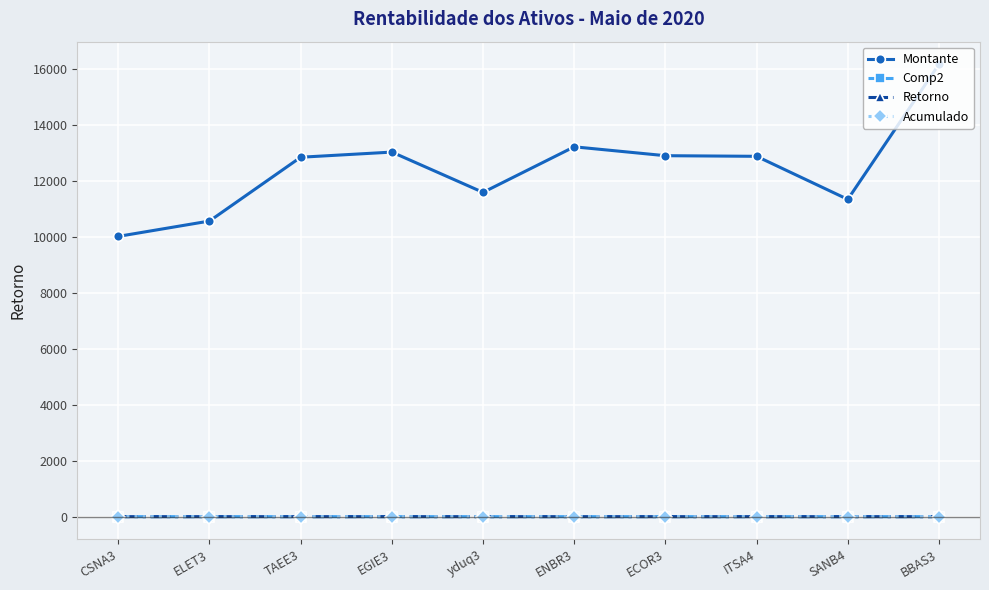

Which category has the highest value in the Montante series?

BBAS3